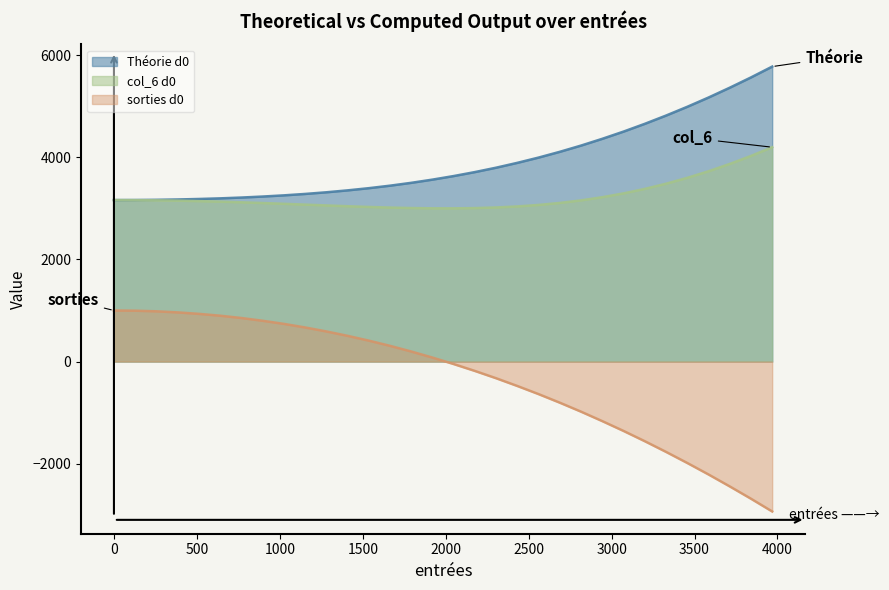

What is the total value across all series at 0?

7324.6